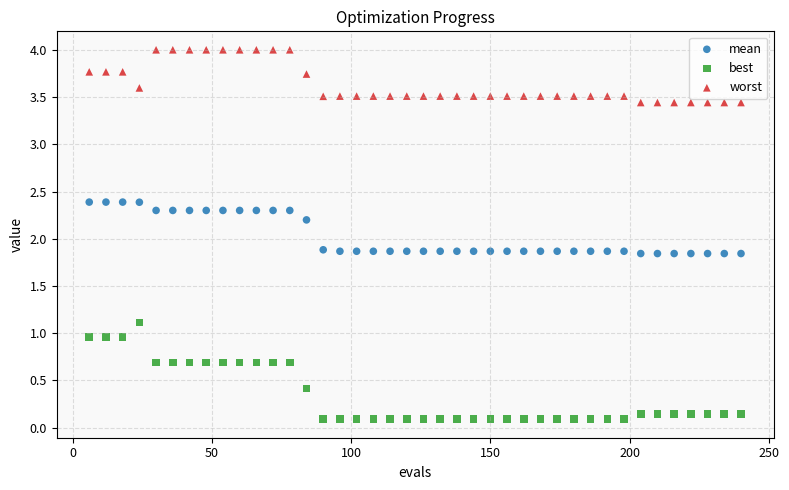

Which series reaches the maximum Y coordinate?

worst